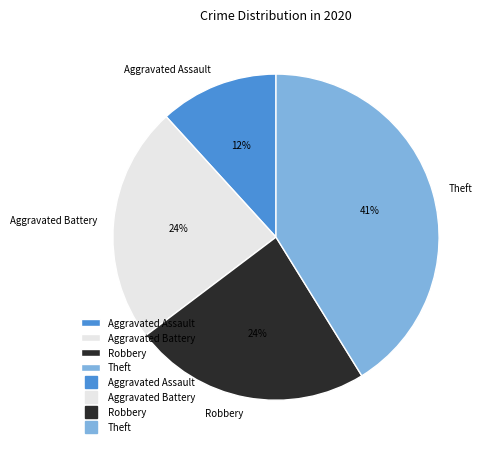

Between Theft and Aggravated Battery, which is larger?

Theft